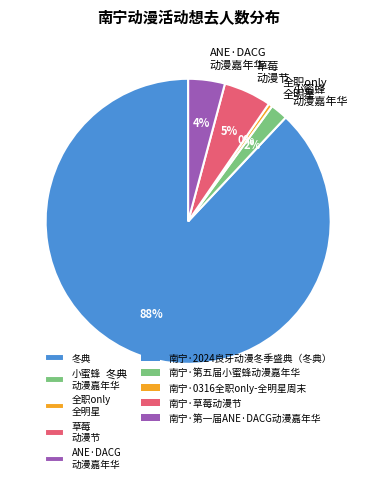

What percentage is the 草莓 动漫节 slice, to the nearest percent?

5%